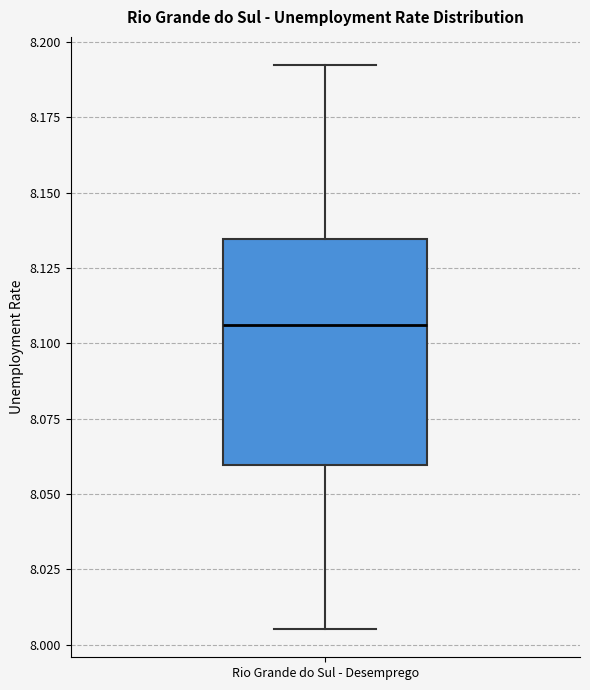

Read this box plot against the y-axis: the position of the median line, the range covered by the box, and the ends of both whiskers. The values are not printed on the chart, so give them approximately, as read against the axis.

median 8.105, box 8.060 to 8.135, whiskers 8.005 to 8.190